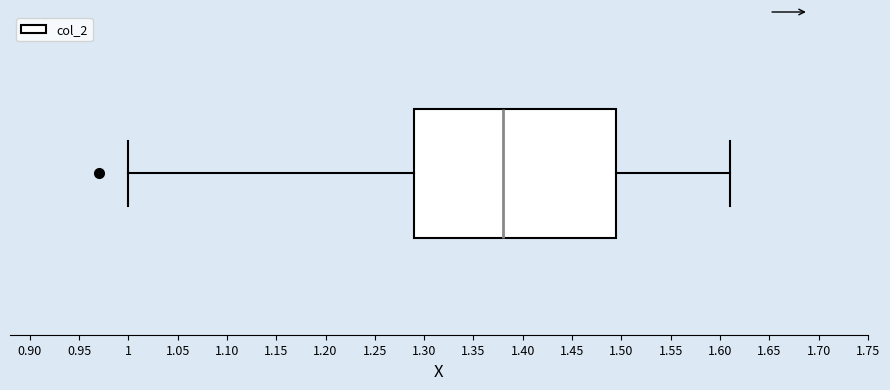

Transcribe this box plot: give where the median line is, the range the box spans, and where the two whiskers end, as read against the x-axis. The values are not printed on the chart, so give them approximately, as read against the axis.

median 1.380, box 1.290 to 1.495, whiskers 1.000 to 1.610